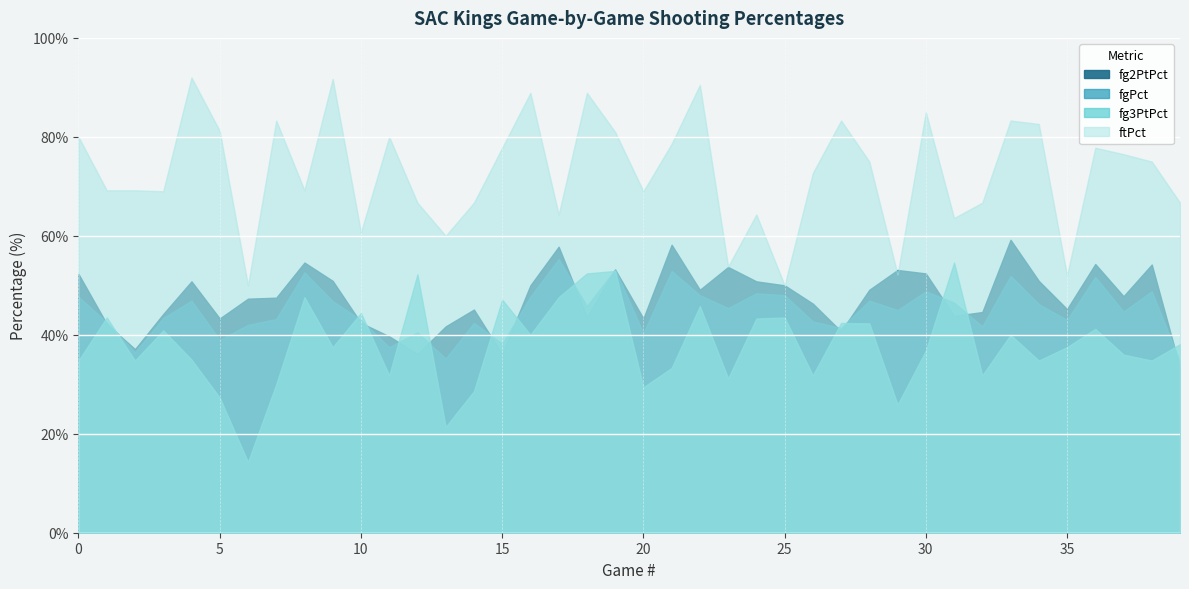

At which category is the sum across all series the highest?

19